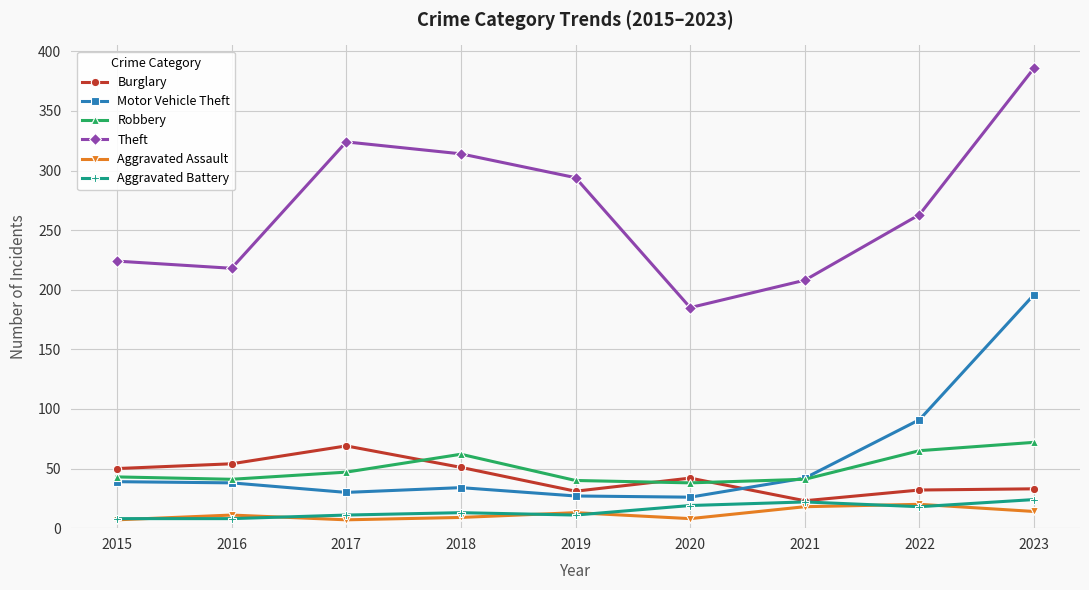

True or false: Theft and Robbery cross at least once.

False